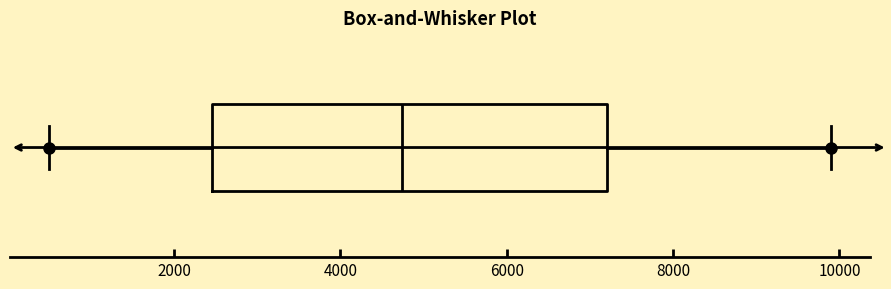

Read this box plot against the x-axis: the position of the median line, the range covered by the box, and the ends of both whiskers. The values are not printed on the chart, so give them approximately, as read against the axis.

median 4800, box 2400 to 7200, whiskers 600 to 10000